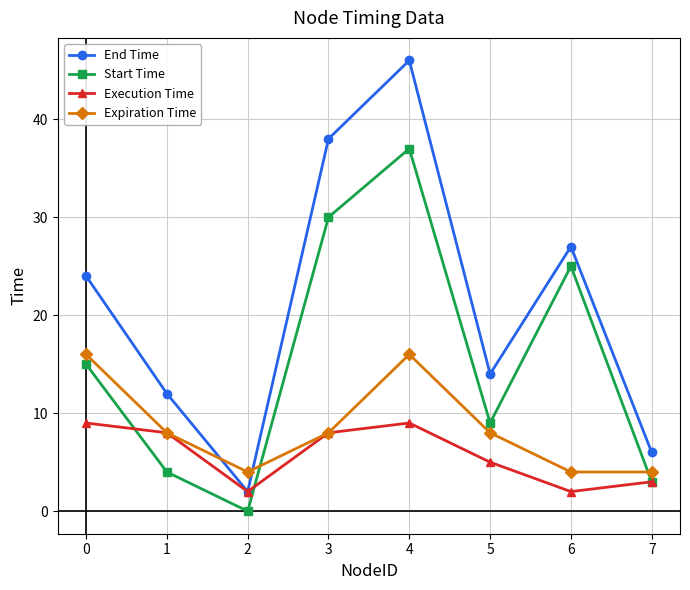

True or false: End Time and Start Time cross at least once.

False